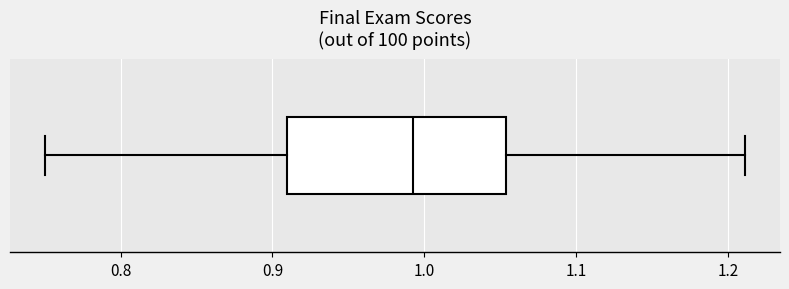

Transcribe this box plot: give where the median line is, the range the box spans, and where the two whiskers end, as read against the x-axis. The values are not printed on the chart, so give them approximately, as read against the axis.

median 0.99, box 0.91 to 1.05, whiskers 0.75 to 1.21